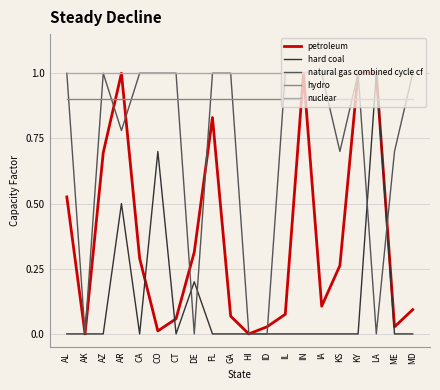

The petroleum series shows 1.0 at KY. True or false?

True